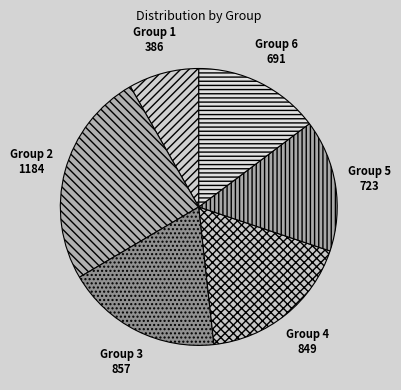

What is the ratio of the value at Group 6 to the value at Group 2?

0.6